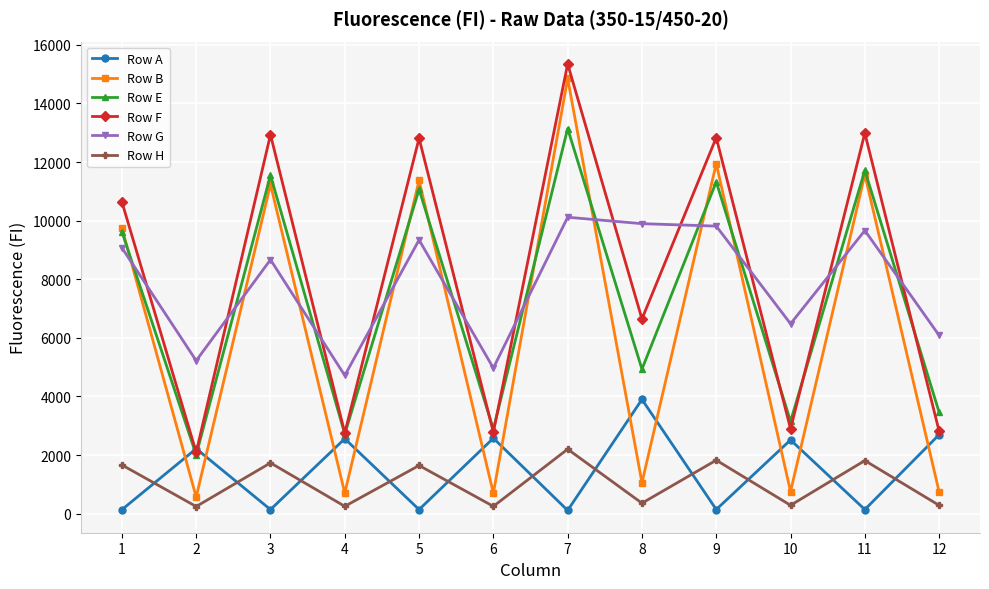

What is the lowest value of the Row B series?

565